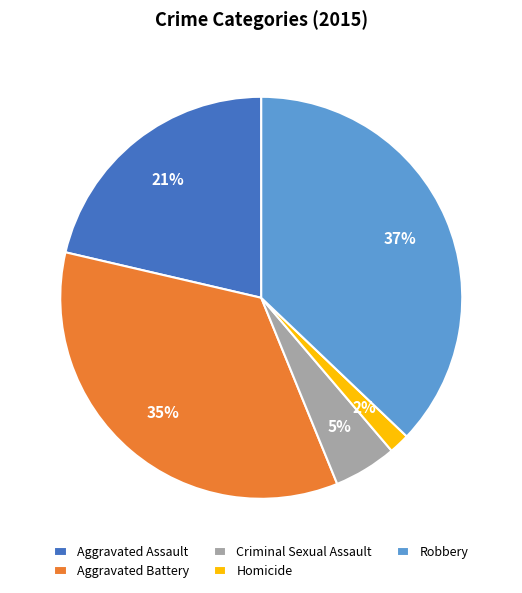

The Aggravated Assault slice represents 16% of the pie. True or false?

False